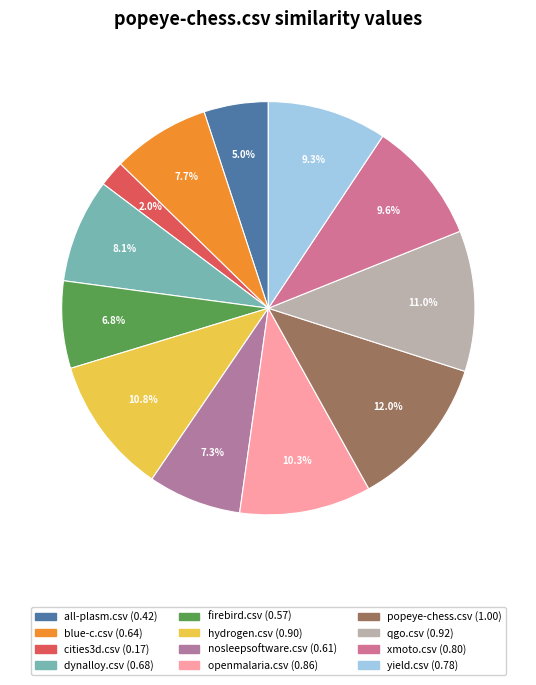

To the nearest percent, what percentage of the pie is openmalaria.csv?

10%